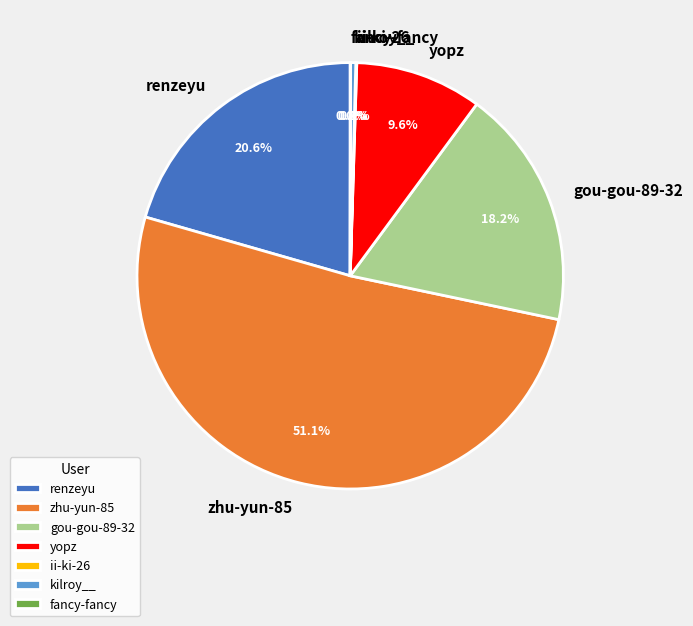

To the nearest percent, what is the average slice percentage?

14%